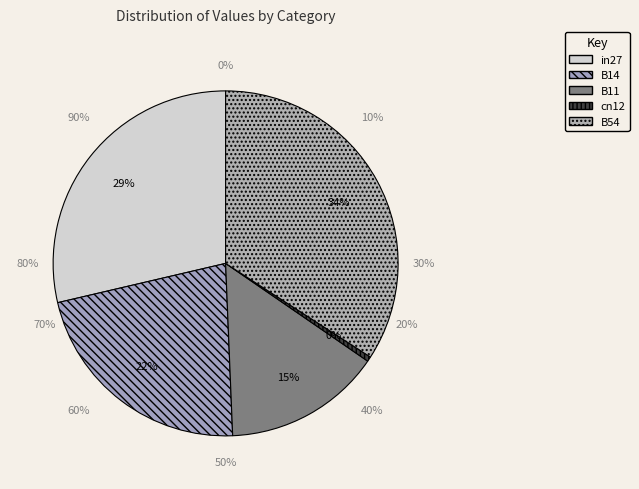

What is the total percentage of B11 and in27?

43.4%